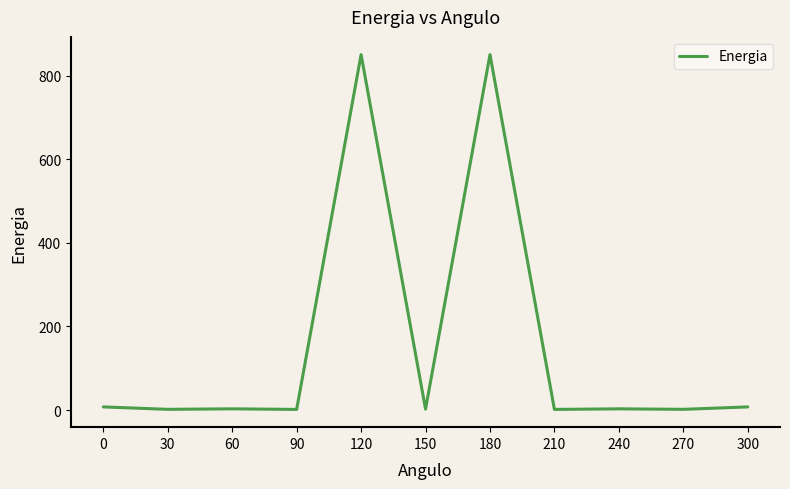

How many lines are shown in the chart?

1